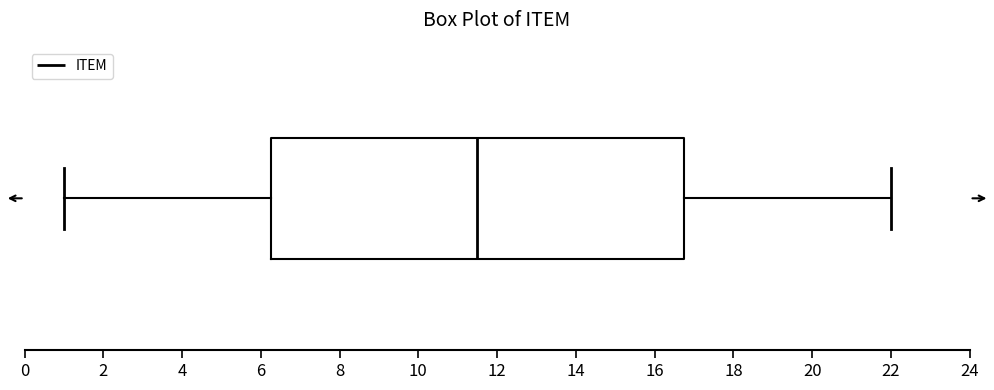

Where does the left whisker of the box end on the x-axis? The values are not printed on the chart, so give them approximately, as read against the axis.

1.0